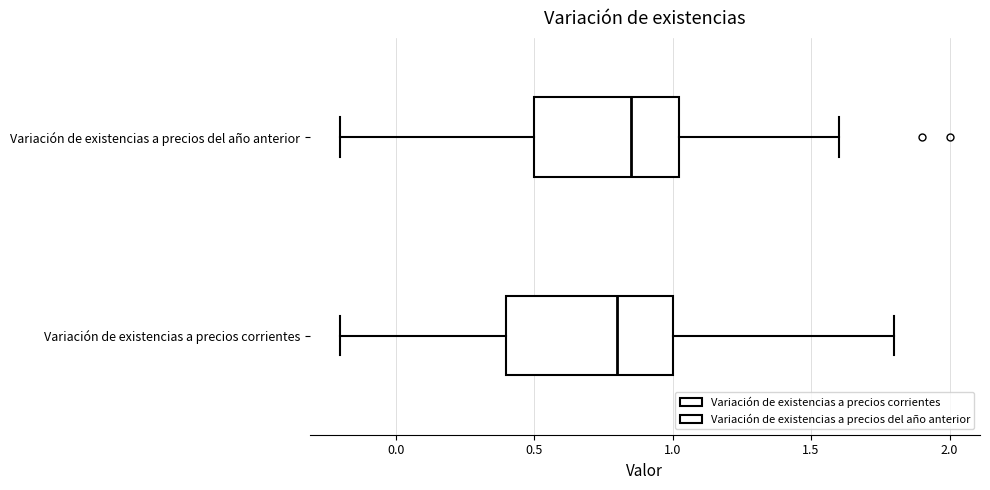

Which box has the furthest to the right median line?

Variación de existencias a precios del año anterior